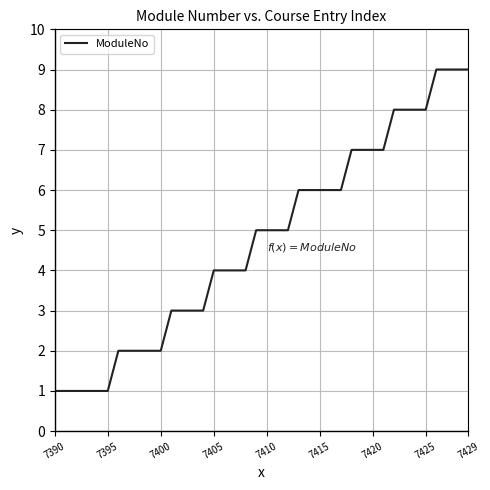

What is the difference between the maximum and minimum values?

8